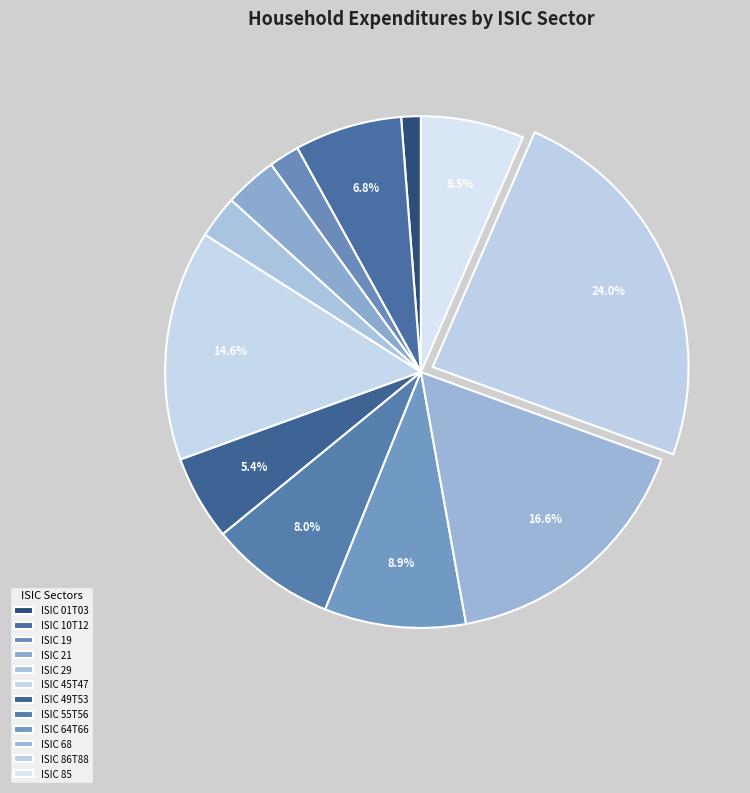

To the nearest percent, what portion does ISIC 55T56 represent?

8%